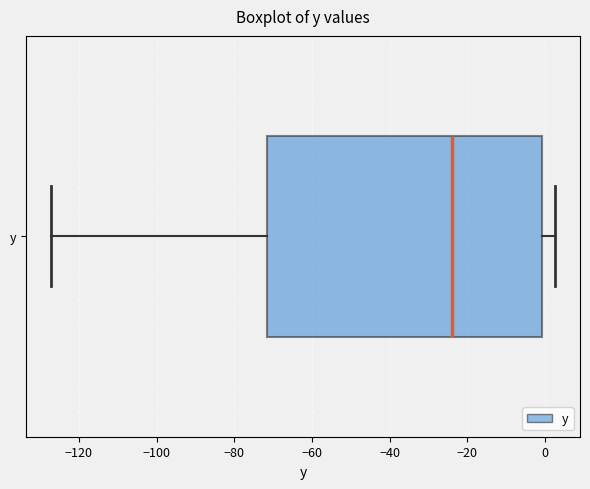

Where does the median line of the box for y sit on the x-axis? The values are not printed on the chart, so give them approximately, as read against the axis.

-24